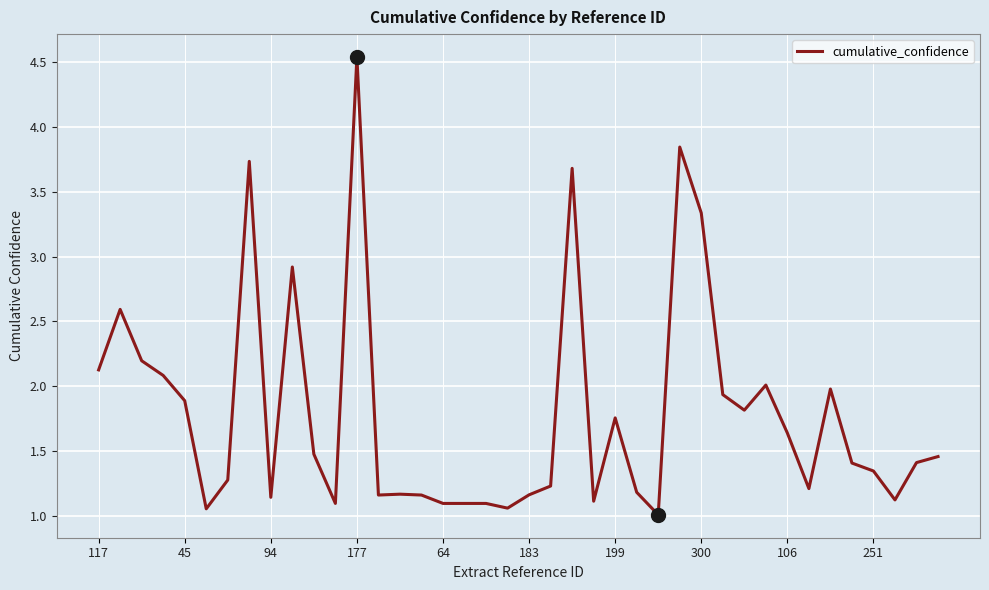

What is the smallest value displayed?

1.0